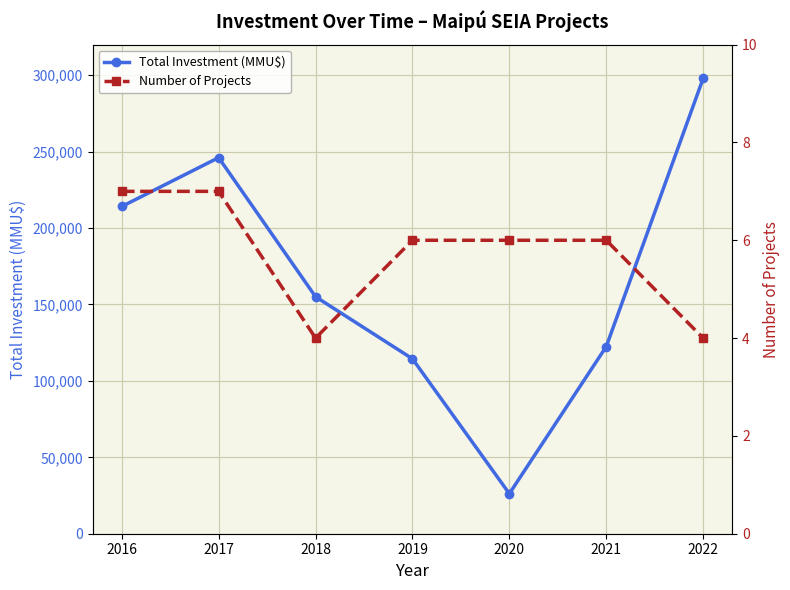

What is the maximum value for Total Investment (MMU$)?

297920